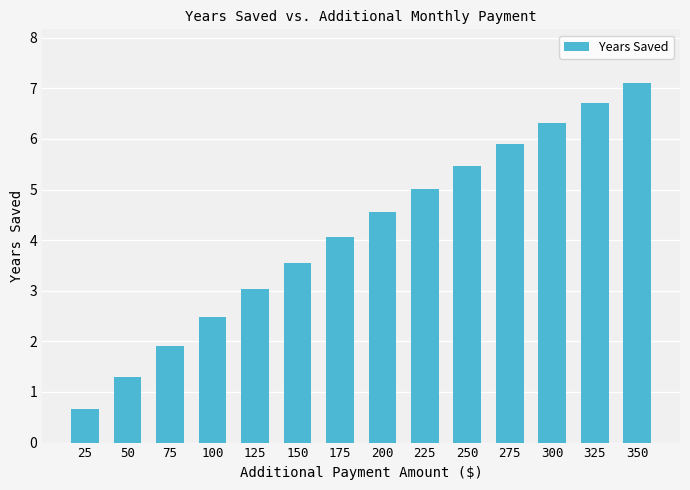

Rank the categories by value from lowest to highest.

25, 50, 75, 100, 125, 150, 175, 200, 225, 250, 275, 300, 325, 350